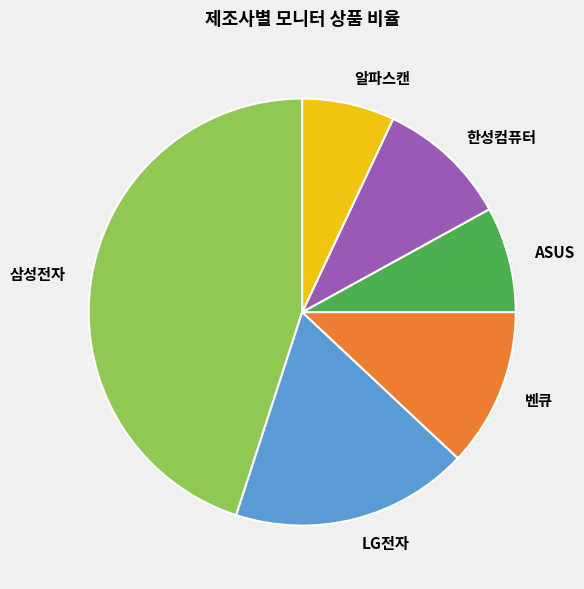

Count the number of slices in the pie.

6